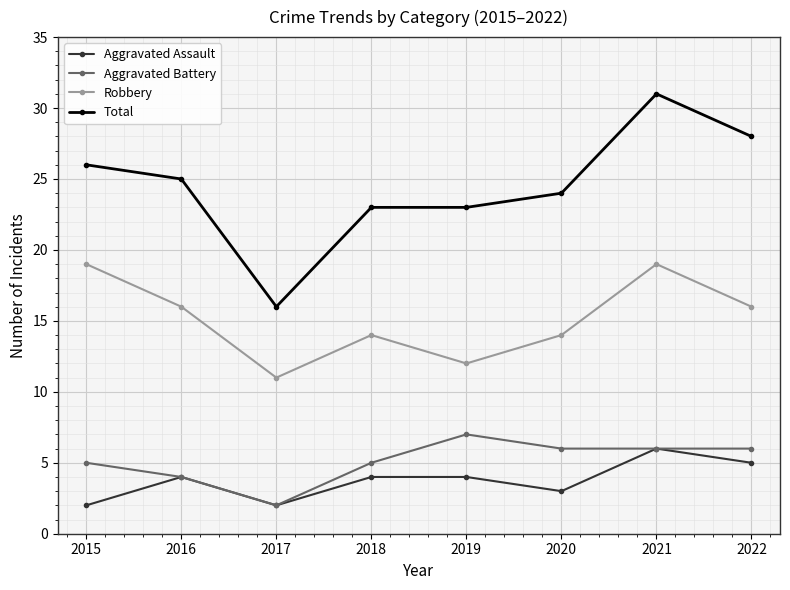

How many Aggravated Battery values are between 5 and 6?

5